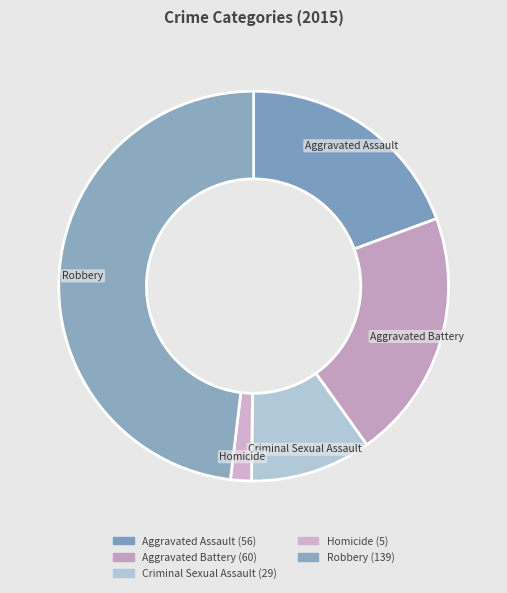

Which category has the smallest portion of the pie?

Homicide